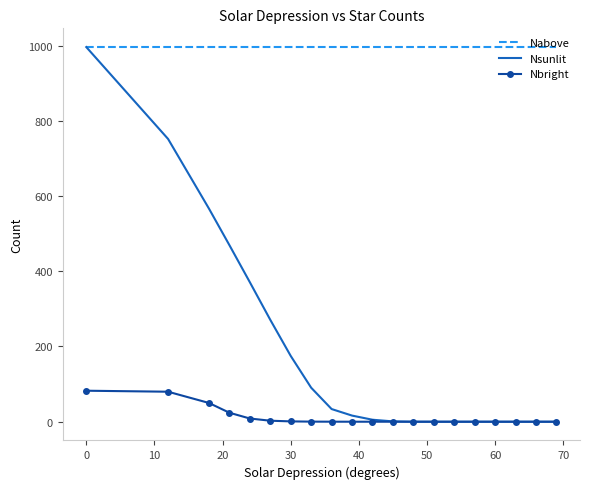

True or false: Nbright and Nabove intersect in this chart.

False